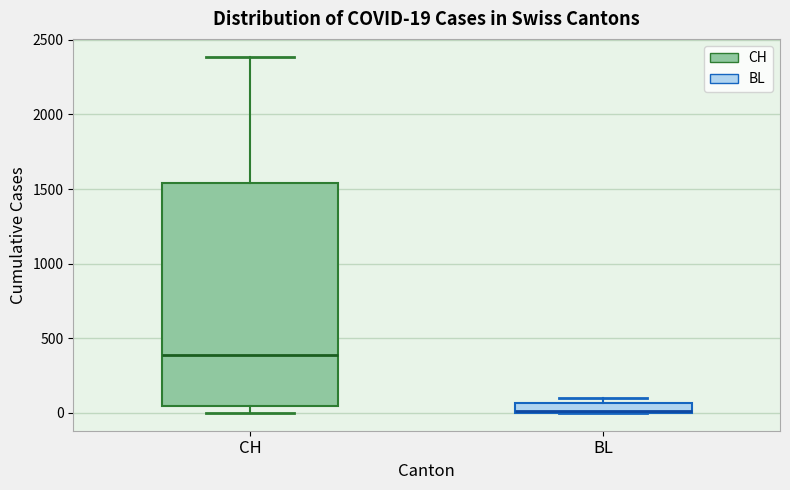

Which box is the tallest, from its lower edge to its upper edge?

CH